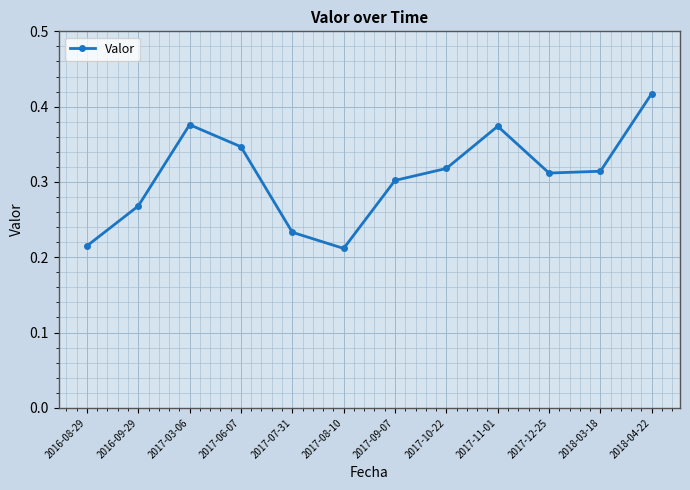

How many interior local peaks (higher than both neighbors) does the data have?

2